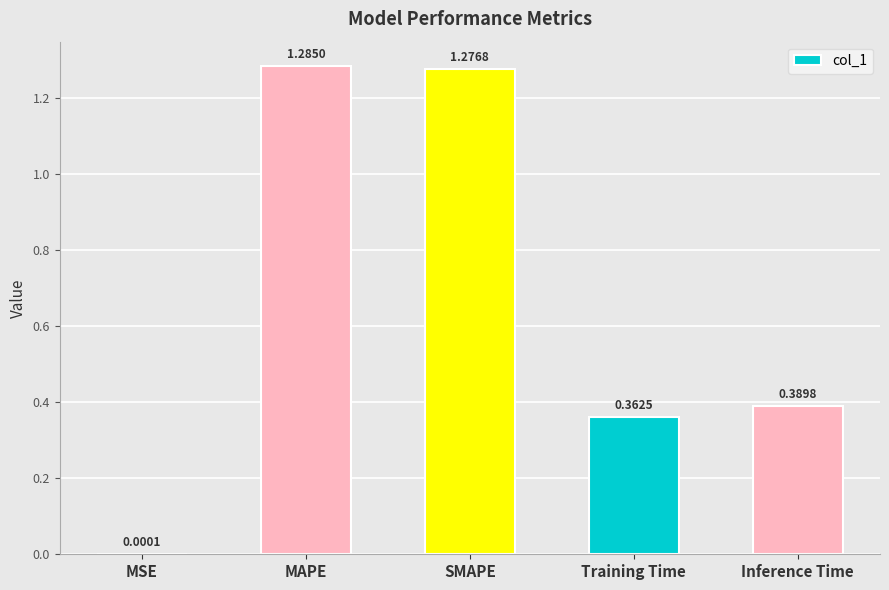

What is the ratio of the value at MAPE to the value at SMAPE?

1.0